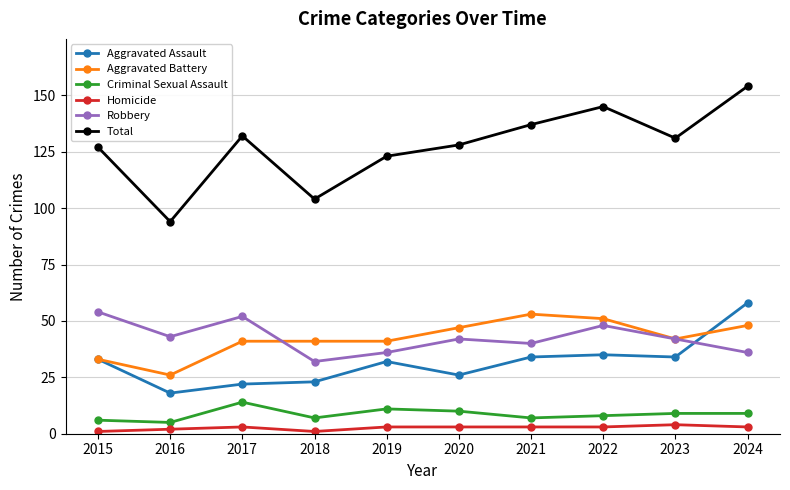

Is it true that Homicide equals 3 at 2021?

True